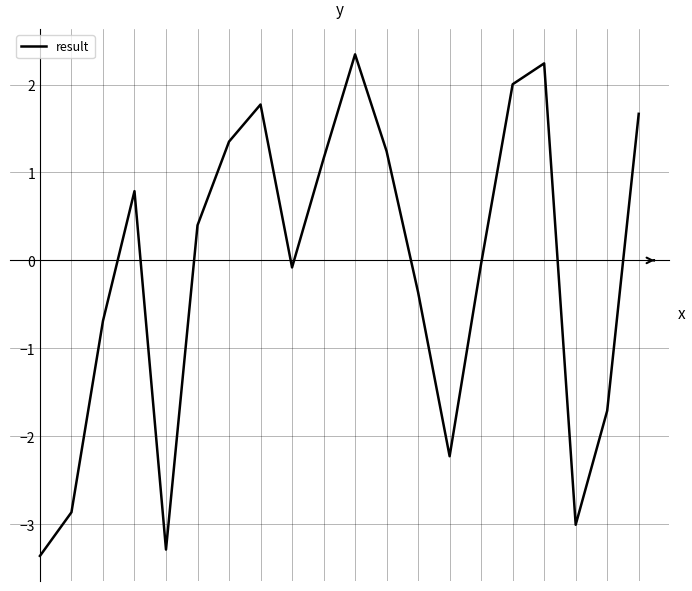

What is the maximum value shown in the chart?

2.3